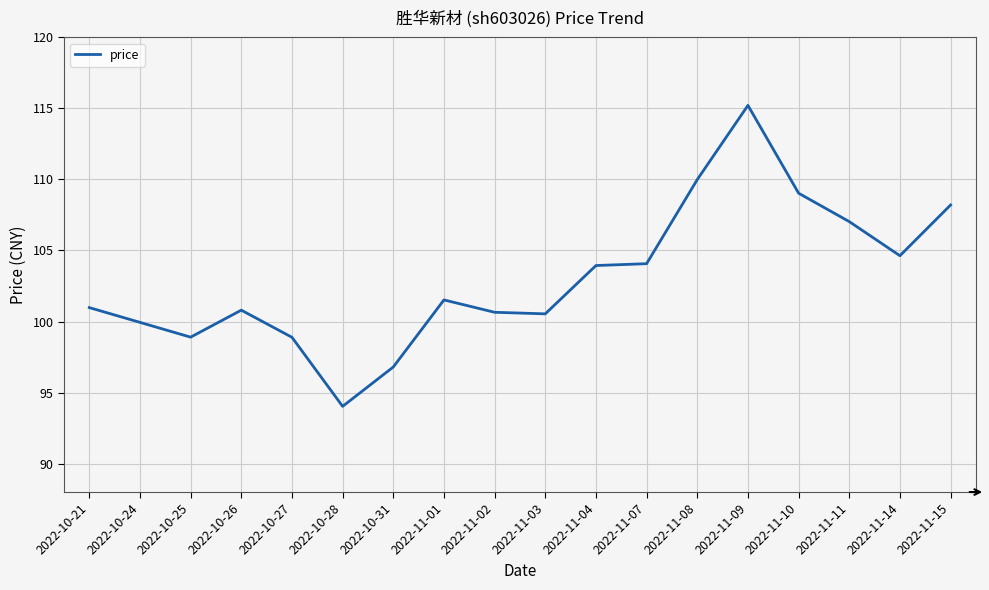

What is the change in value from 2022-10-24 to 2022-11-01?

+1.6